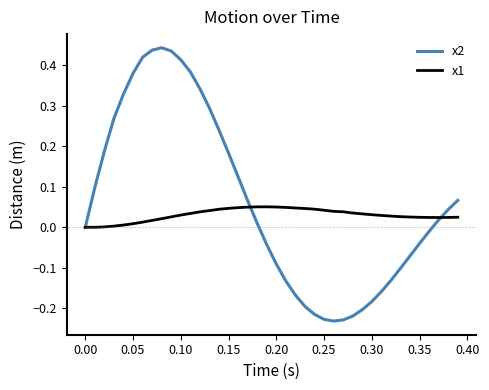

Which series has the largest total across all categories?

x2